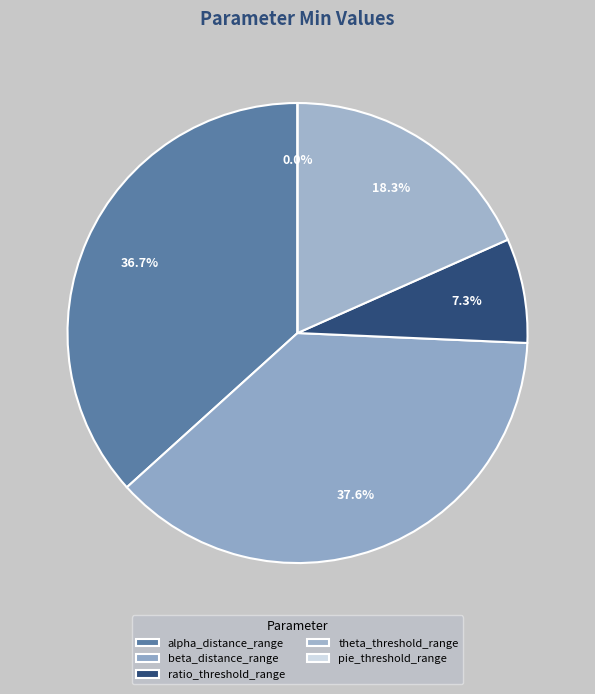

Does alpha_distance_range represent more than half of the total?

No